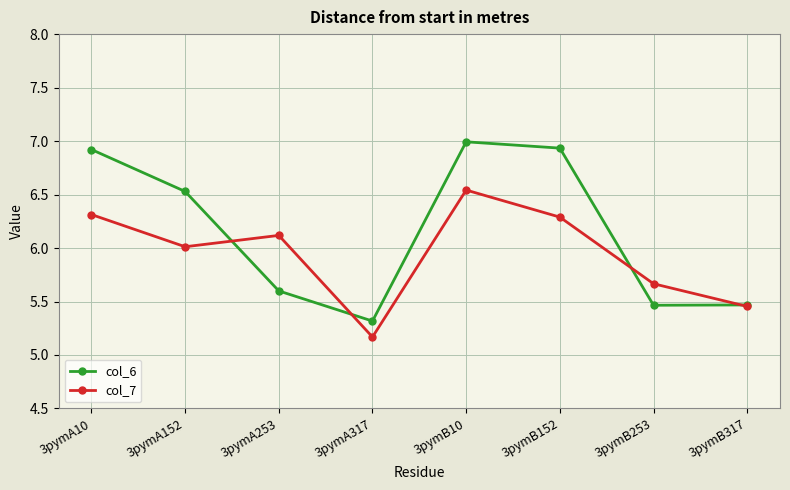

Which series has the widest spread of values?

col_6